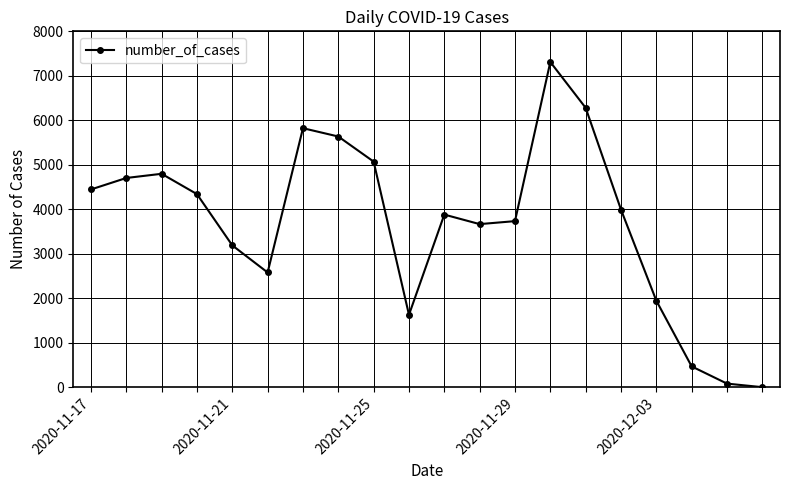

True or false: the data has more than 2 interior local peaks.

True